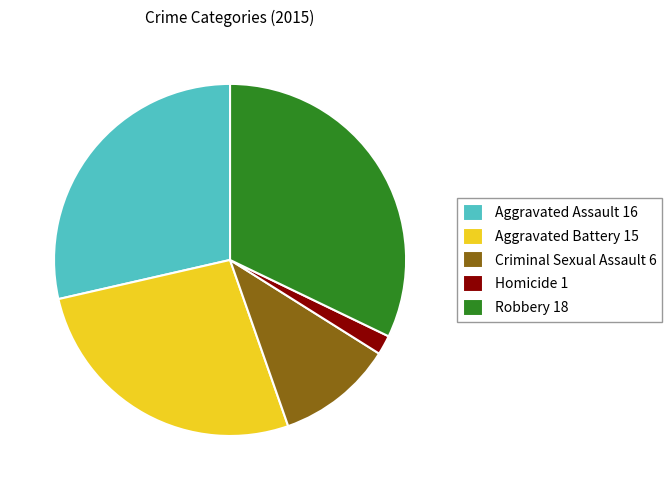

Does Robbery 18 represent more than half of the total?

No